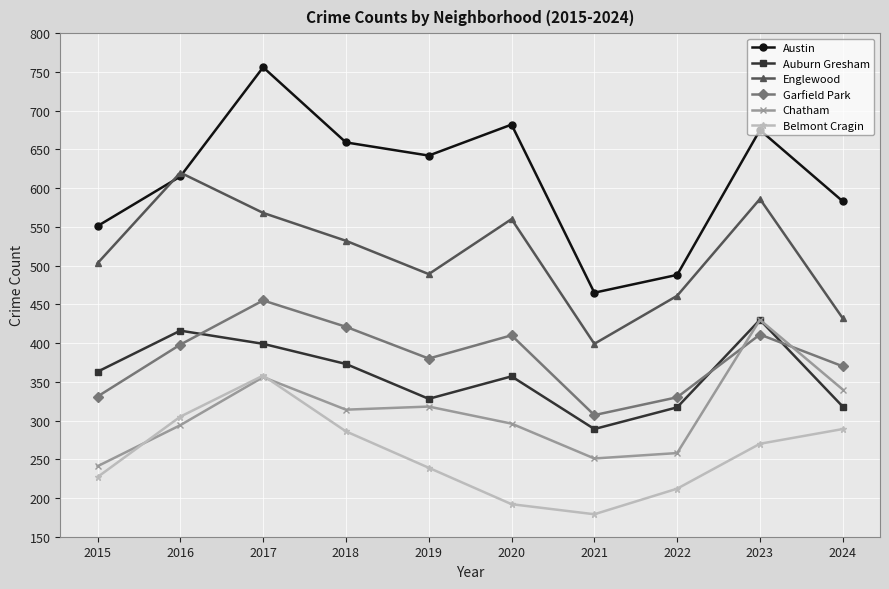

Between 2016 and 2019, which series saw the biggest shift?

Englewood